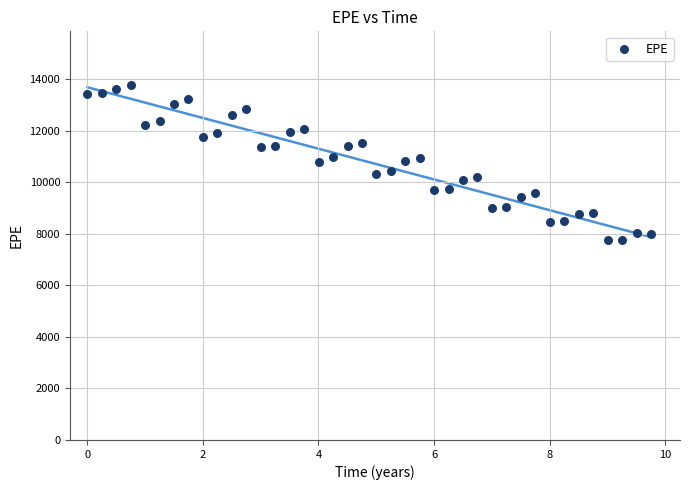

What is the range of Y values (max minus min)?

6048.3